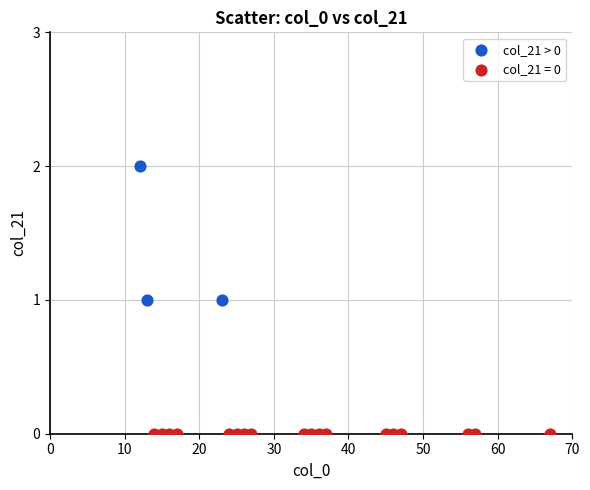

Which series contains the highest Y value?

col_21 > 0